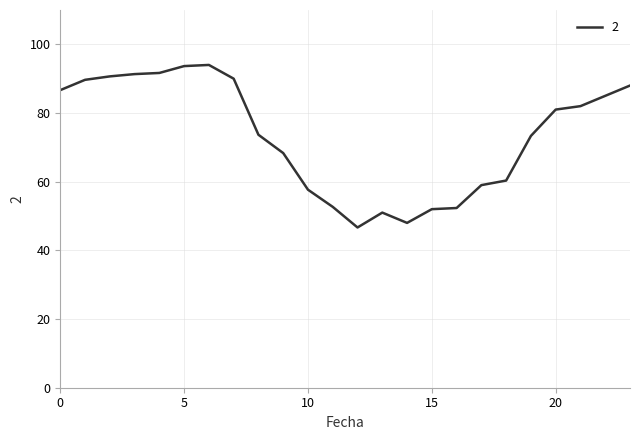

What is the difference between the maximum and minimum values?

47.3